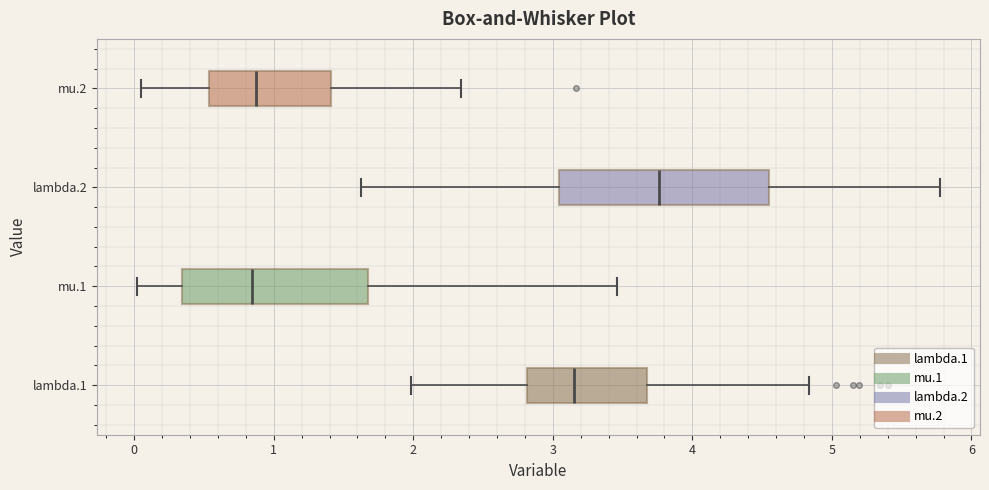

Reading bottom to top, transcribe this box plot: for each box, give where its median line is, the range the box spans, and where its two whiskers end, as read against the x-axis. The values are not printed on the chart, so give them approximately, as read against the axis.

lambda.1: median 3.2, box 2.8 to 3.7, whiskers 2.0 to 4.8
mu.1: median 0.8, box 0.3 to 1.7, whiskers 0.0 to 3.5
lambda.2: median 3.8, box 3.0 to 4.5, whiskers 1.6 to 5.8
mu.2: median 0.9, box 0.5 to 1.4, whiskers 0.0 to 2.3